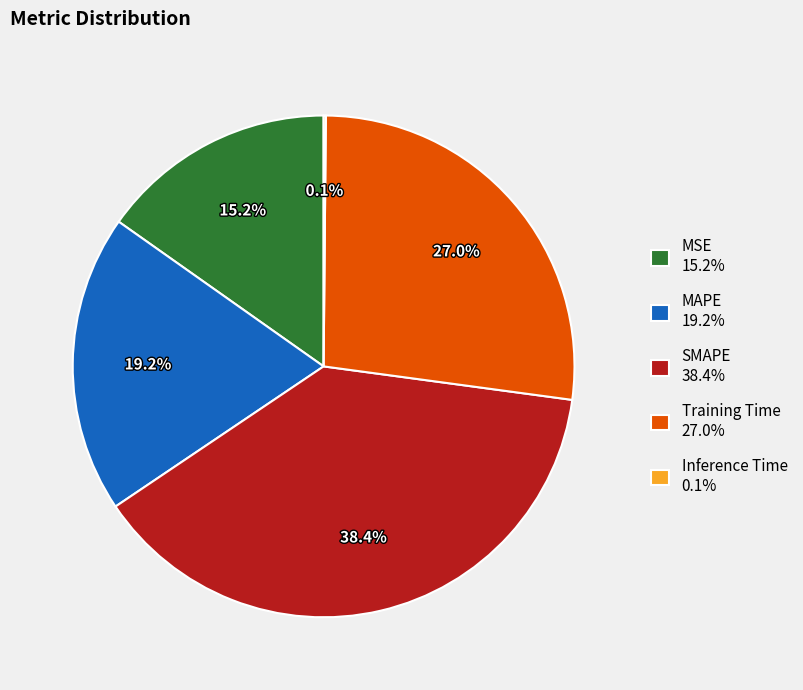

Is it true that MAPE is 32% of the pie?

False